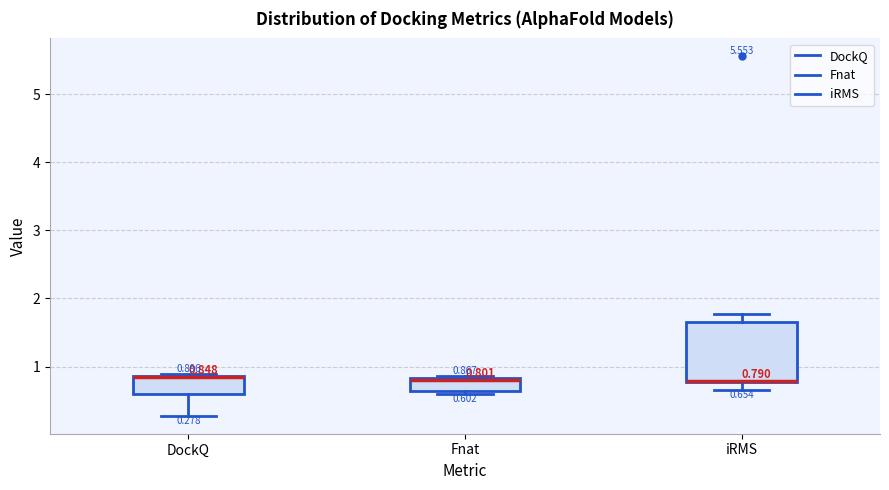

Comparing the boxes themselves (not the whiskers), which one is the tallest?

iRMS